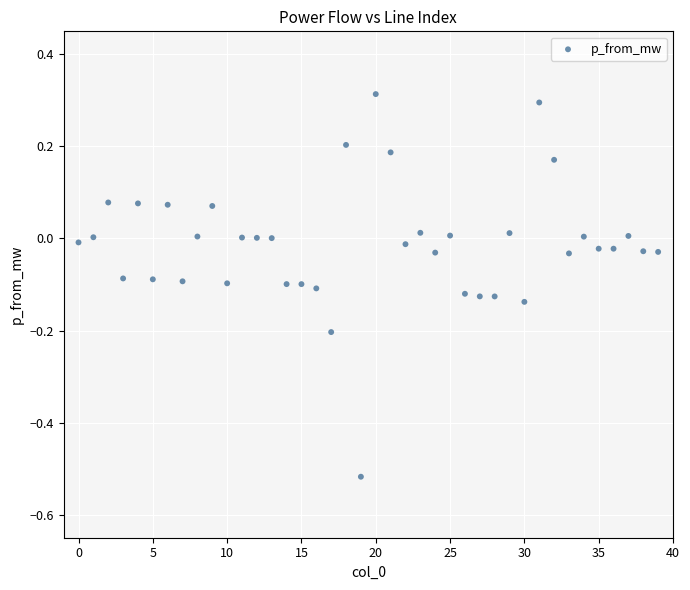

What is the range of Y values (max minus min)?

0.8